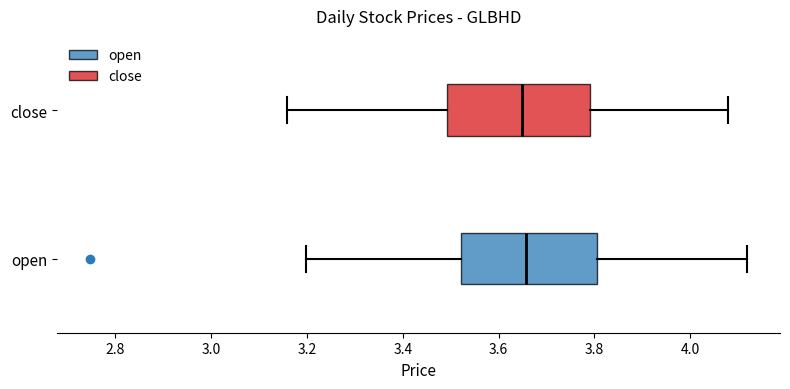

Reading bottom to top, transcribe this box plot: for each box, give where its median line is, the range the box spans, and where its two whiskers end, as read against the x-axis. The values are not printed on the chart, so give them approximately, as read against the axis.

open: median 3.66, box 3.52 to 3.80, whiskers 3.20 to 4.12
close: median 3.64, box 3.50 to 3.80, whiskers 3.16 to 4.08